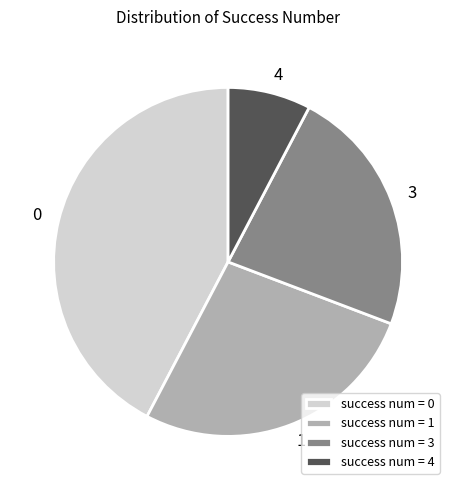

How many segments does this pie chart have?

4